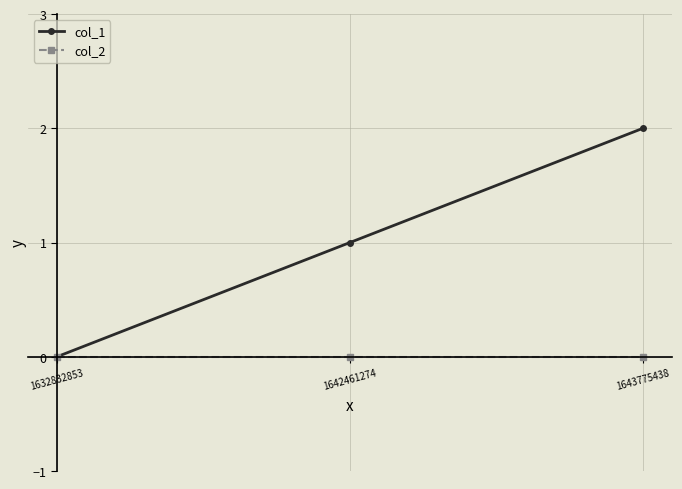

The value of col_1 at 1643775438 is 4. True or false?

False